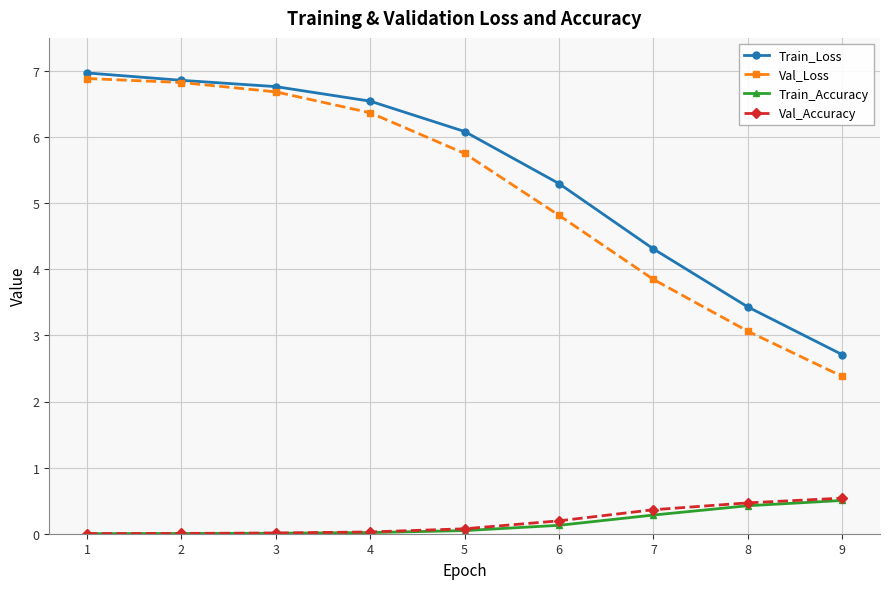

Is it true that Train_Loss equals 11.3 at 3?

False